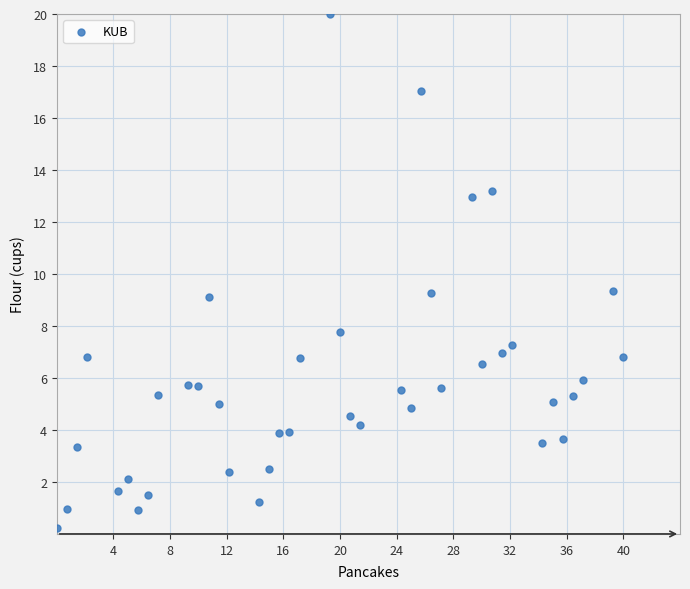

What is the range of X values (max minus min)?

40.0